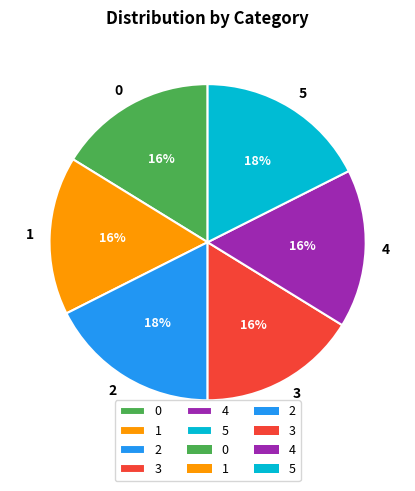

Do 1 and 5 together represent more than half of the pie?

No